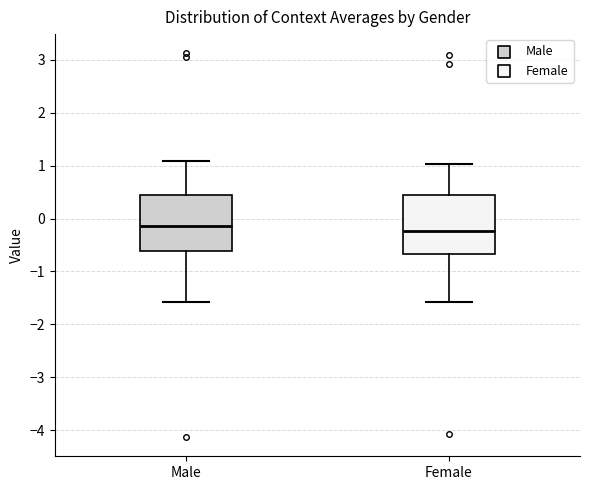

Reading left to right, read every box against the y-axis: the position of its median line, the range the box covers, and the ends of its whiskers. The values are not printed on the chart, so give them approximately, as read against the axis.

Male: median -0.1, box -0.6 to 0.4, whiskers -1.6 to 1.1
Female: median -0.2, box -0.7 to 0.5, whiskers -1.6 to 1.0